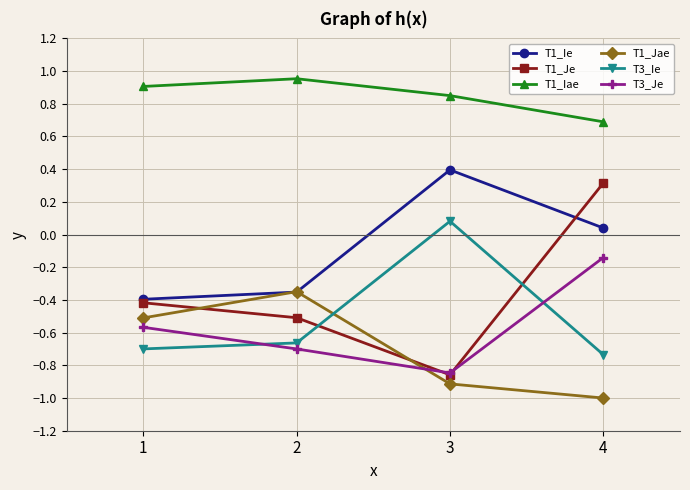

Is it true that T3_Ie equals -0.7 at 4?

True